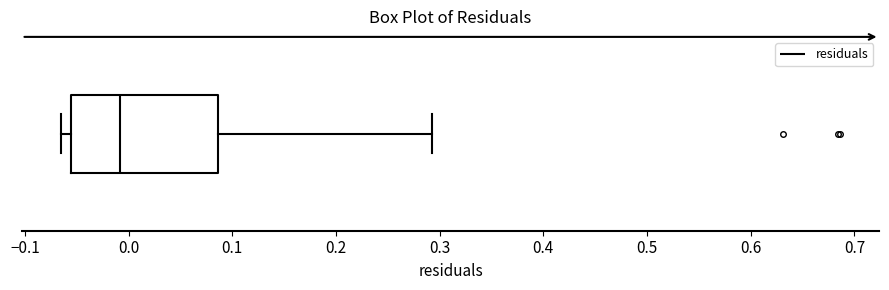

Where is the left edge of the box on the x-axis? The values are not printed on the chart, so give them approximately, as read against the axis.

-0.06